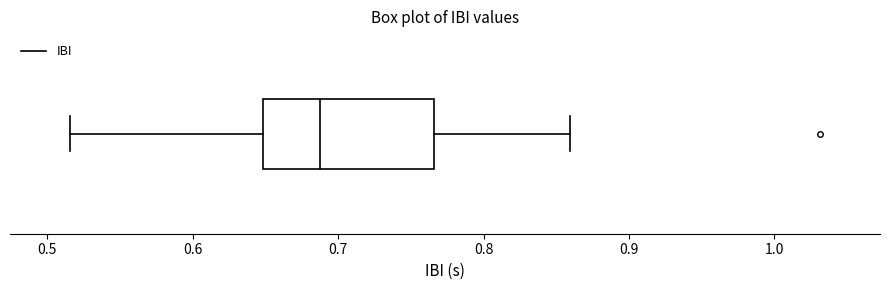

Transcribe this box plot: give where the median line is, the range the box spans, and where the two whiskers end, as read against the x-axis. The values are not printed on the chart, so give them approximately, as read against the axis.

median 0.69, box 0.65 to 0.77, whiskers 0.52 to 0.86